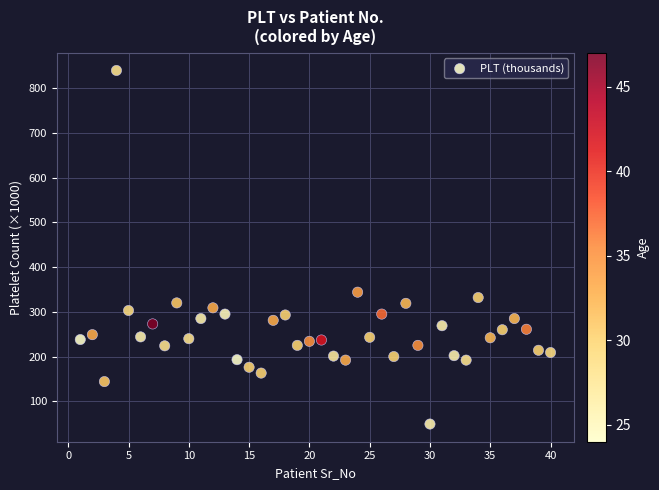

What Y value in the scatter plot is closest to 444?

344